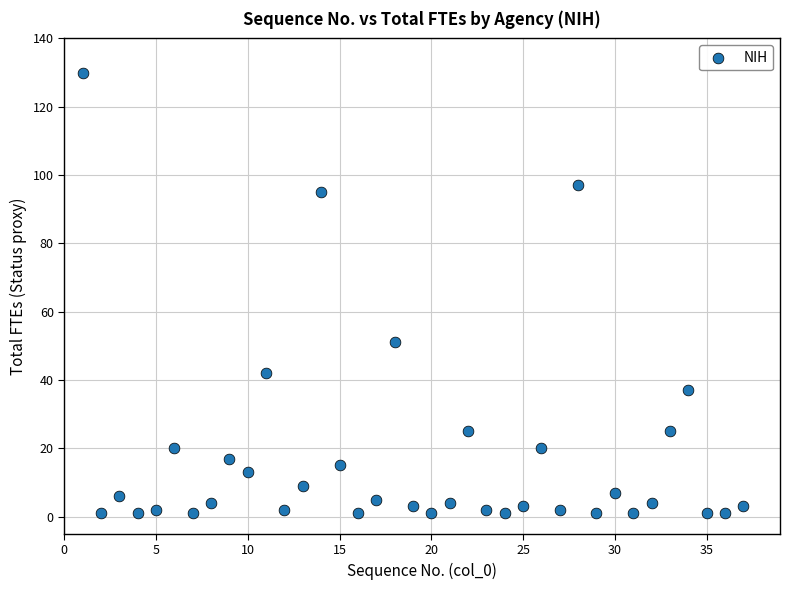

What is the range of Y values (max minus min)?

129